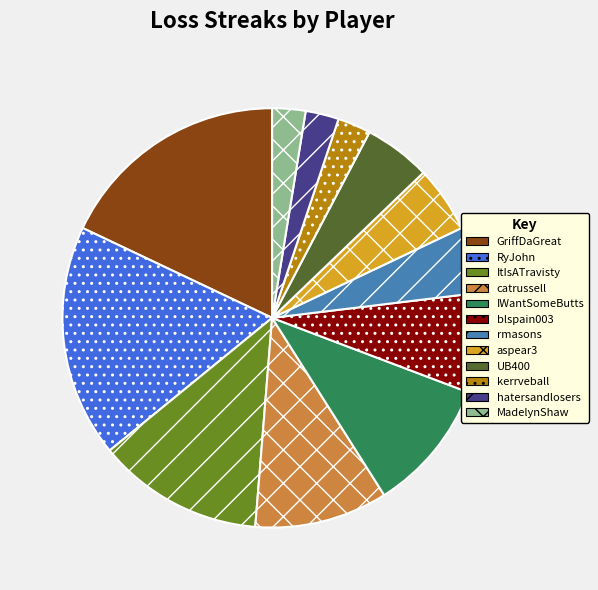

How many segments does this pie chart have?

12